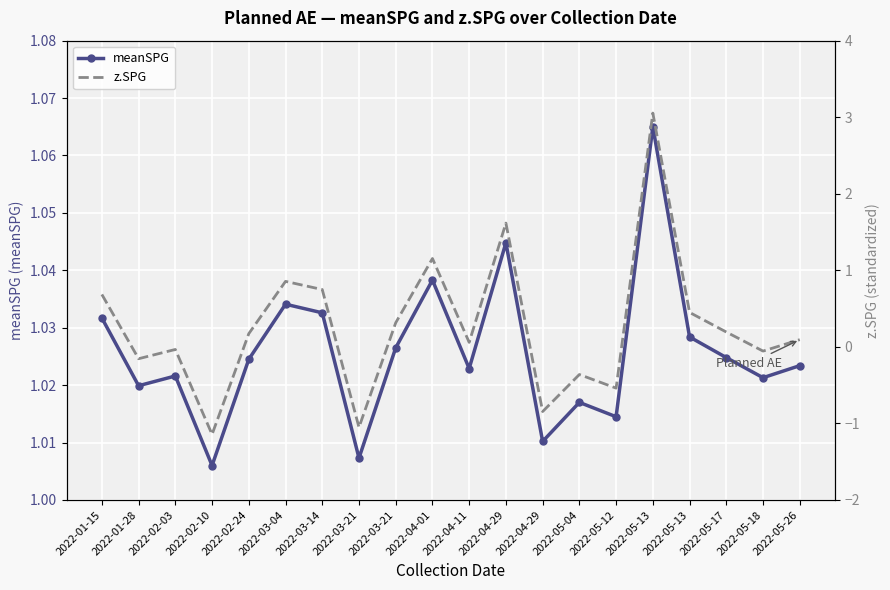

Where is the first local maximum for meanSPG?

2022-02-03